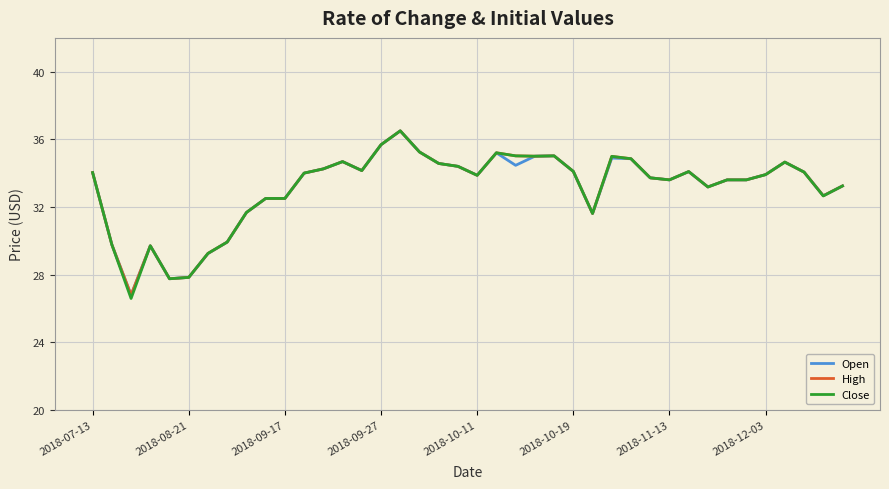

Which series has the largest range (max minus min)?

Close